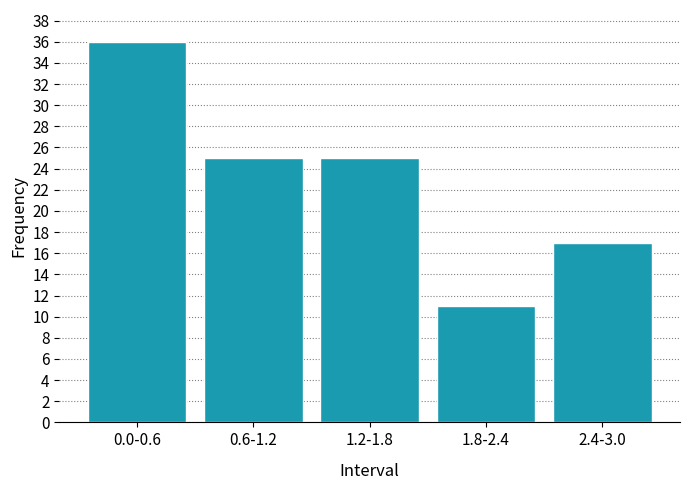

Reading left to right, transcribe all the data shown in this chart.

36	25	25	11	17